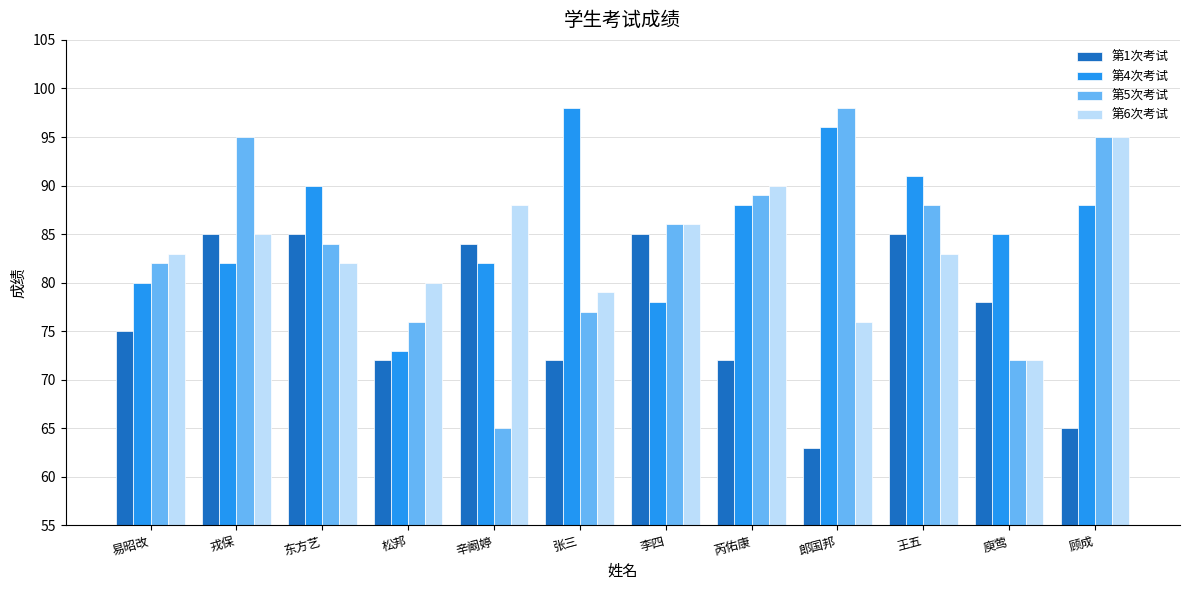

Is it true that 第1次考试 equals 72 at 松邦?

True